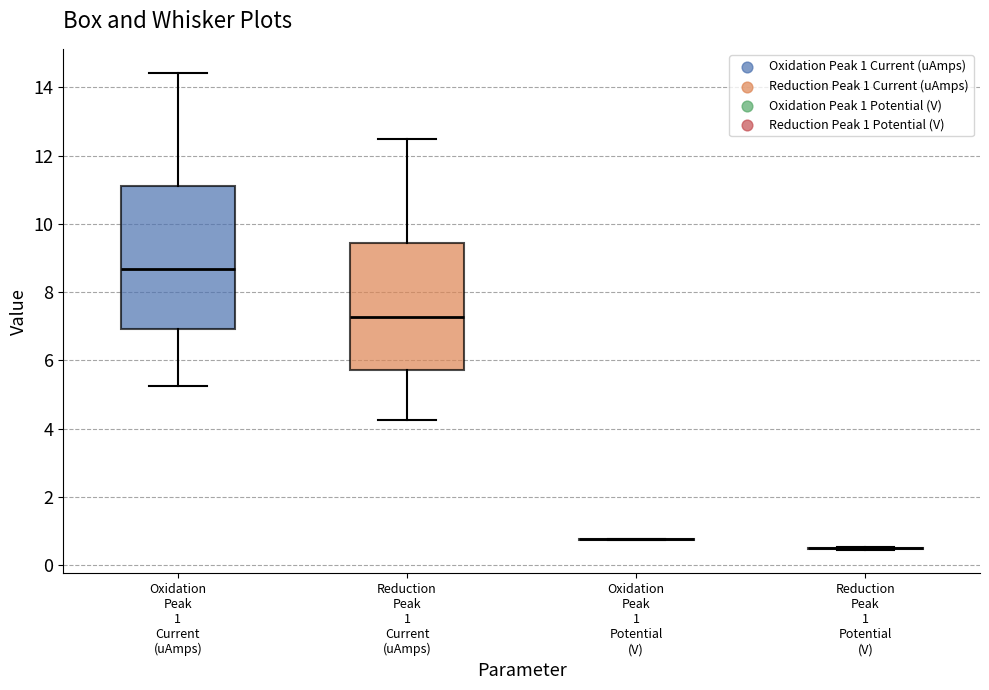

Where does the upper whisker of the box for Reduction Peak 1 Current (uAmps) end on the y-axis? The values are not printed on the chart, so give them approximately, as read against the axis.

12.4